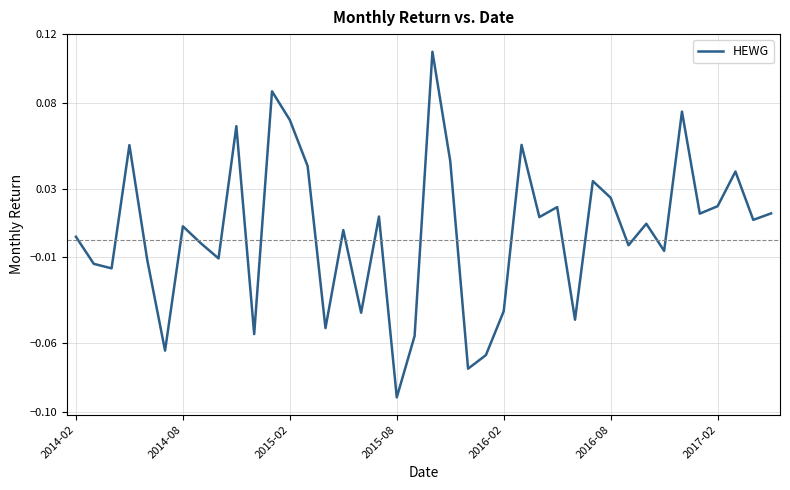

Does the chart display data point markers on the line(s)?

No